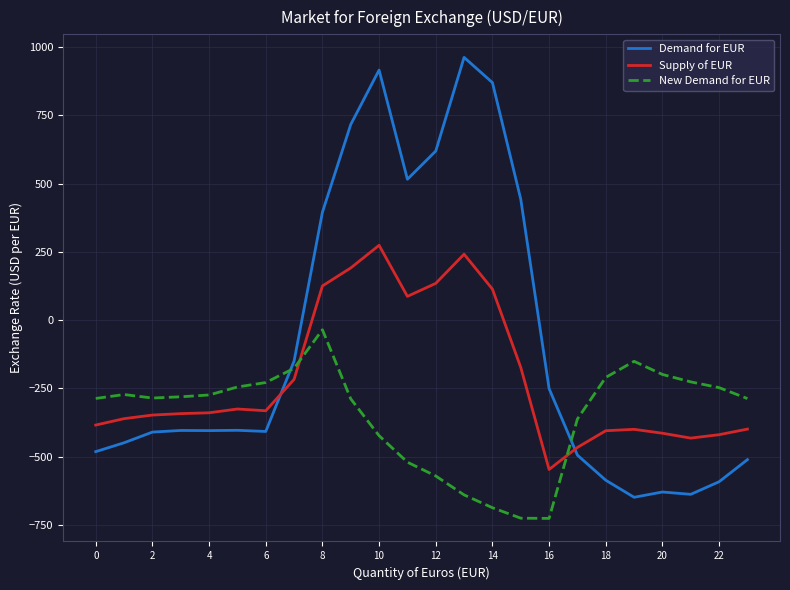

What is the maximum value shown in the chart?

962.7